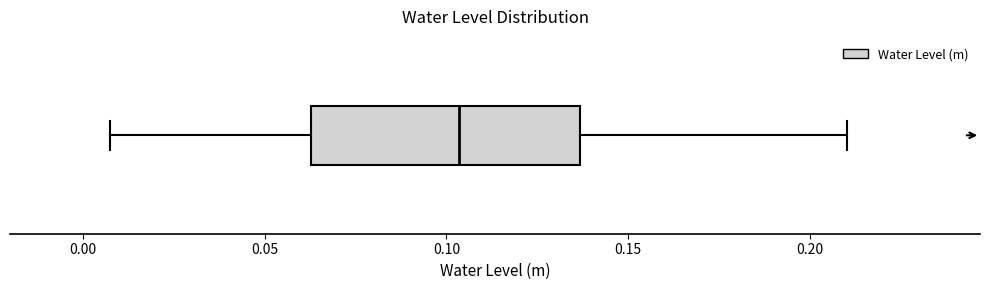

Read this box plot against the x-axis: the position of the median line, the range covered by the box, and the ends of both whiskers. The values are not printed on the chart, so give them approximately, as read against the axis.

median 0.105, box 0.065 to 0.135, whiskers 0.010 to 0.210